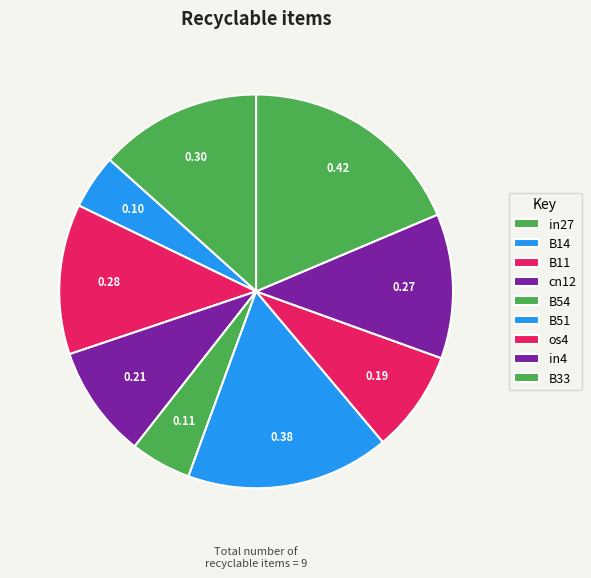

How many slices are in this pie chart?

9